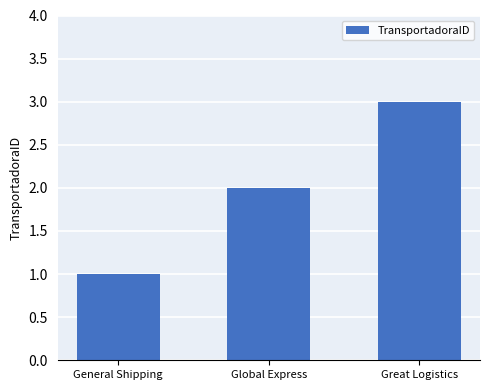

How many values are between 1 and 3?

3